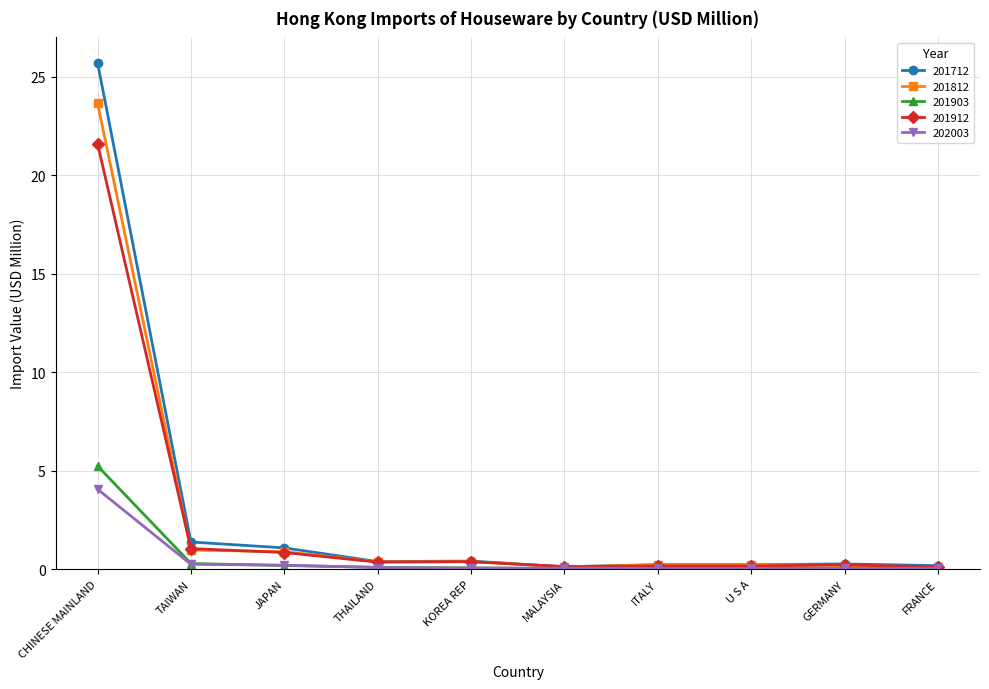

Which series has the largest range (max minus min)?

201712